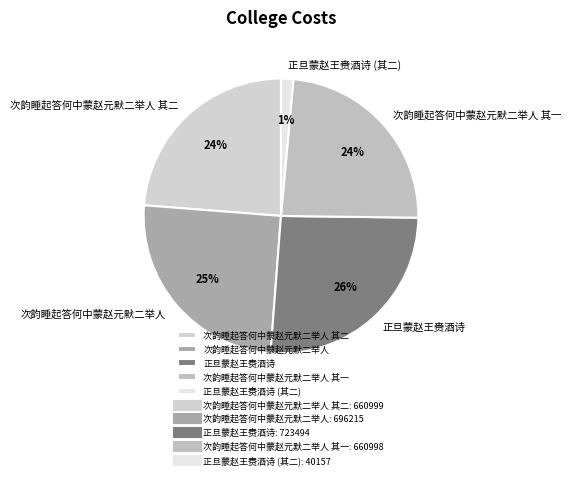

To the nearest percent, what is the difference between the largest and smallest slice percentages?

25%